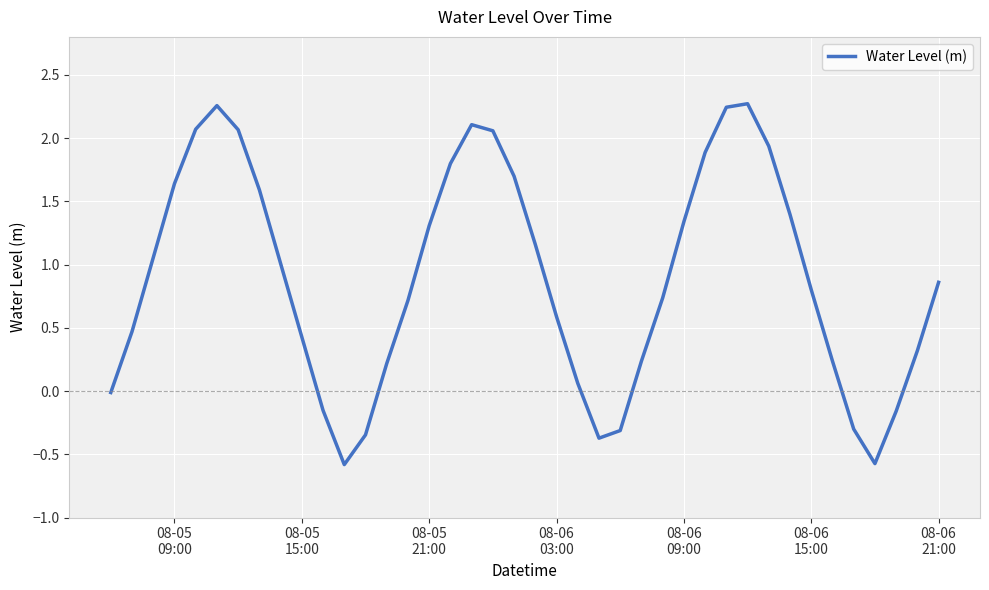

What is the minimum value shown in the chart?

-0.6